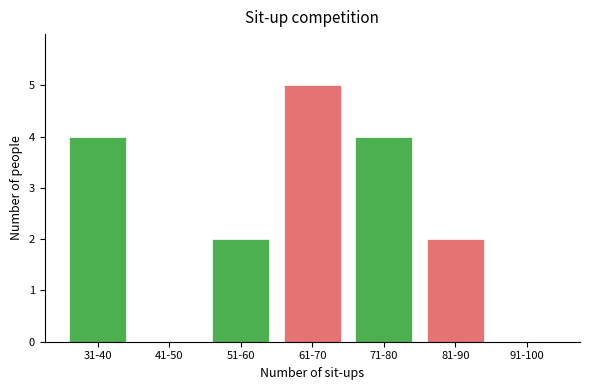

Reading left to right, transcribe all the data shown in this chart.

31-40=4	41-50=0	51-60=2	61-70=5	71-80=4	81-90=2	91-100=0